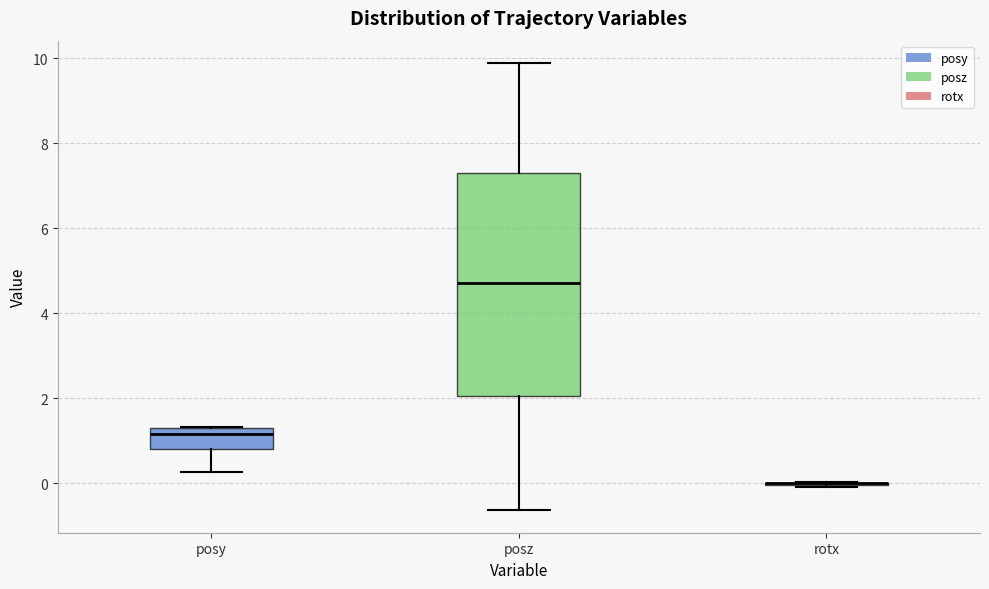

Where does the lower whisker of the box for posy end on the y-axis? The values are not printed on the chart, so give them approximately, as read against the axis.

0.2